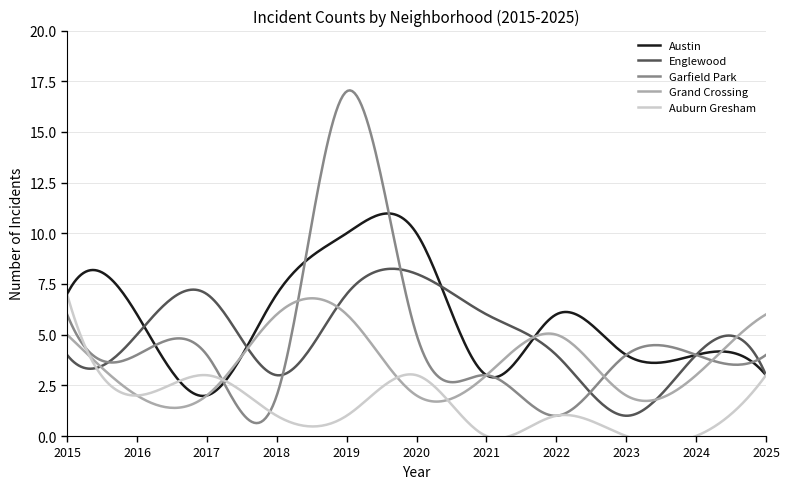

How many values in the Auburn Gresham series exceed 1?

5